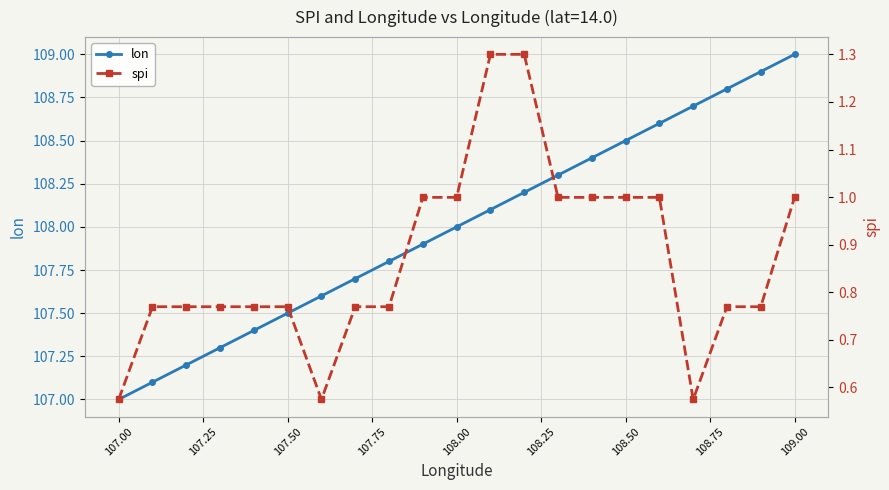

How many distinct data groups are displayed?

2